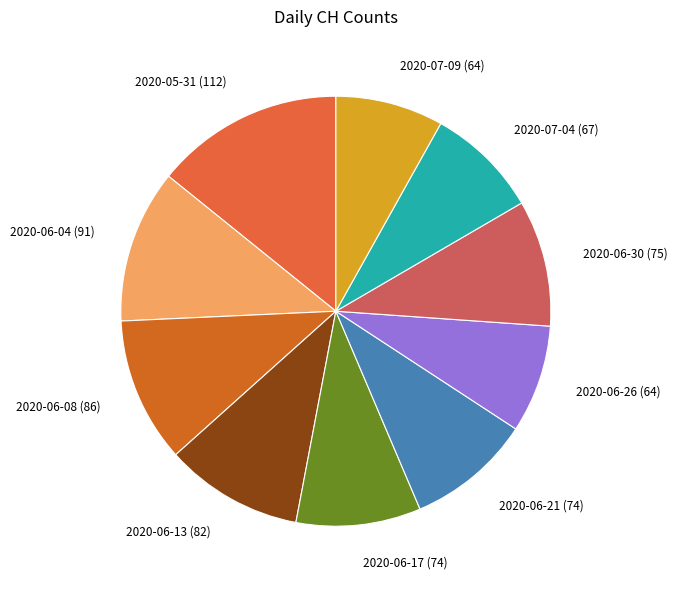

Which category has the biggest portion of the pie?

2020-05-31 (112)